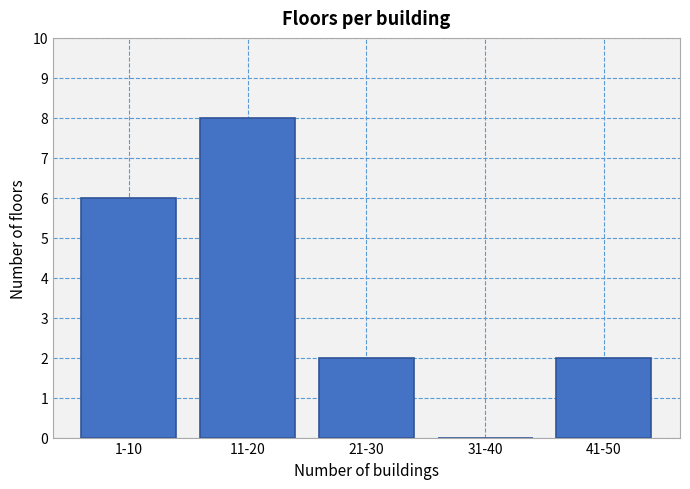

Reading right to left, transcribe all the data shown in this chart.

41-50=2	31-40=0	21-30=2	11-20=8	1-10=6